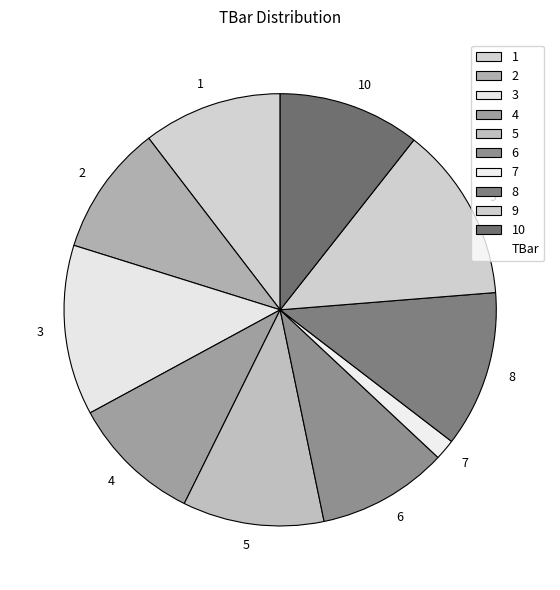

Approximately how many times larger is the value at 9 compared to 5?

1.2